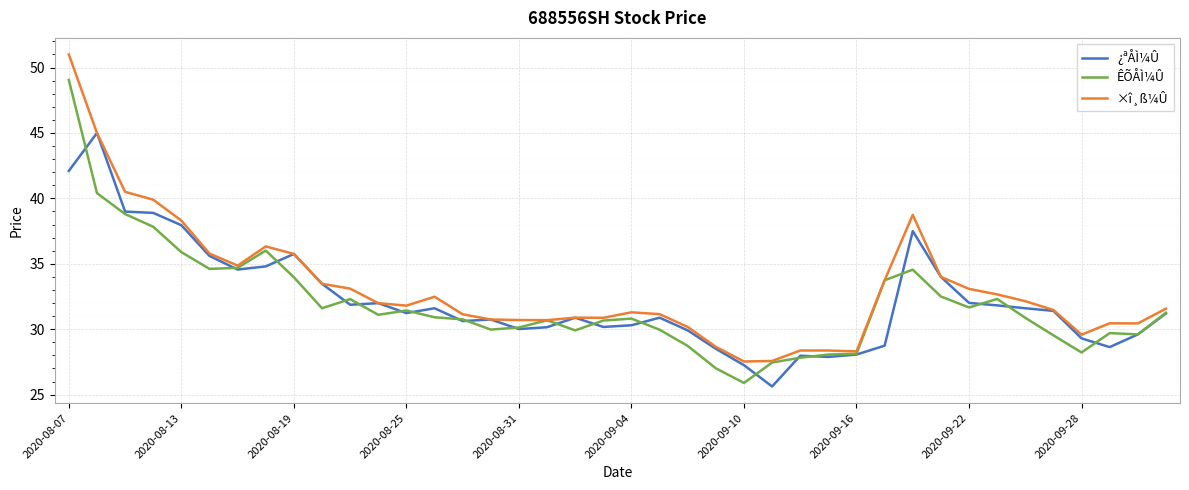

Rank the series by their maximum value, from highest to lowest.

×î¸ß¼Û, ÊÕÅÌ¼Û, ¿ªÅÌ¼Û